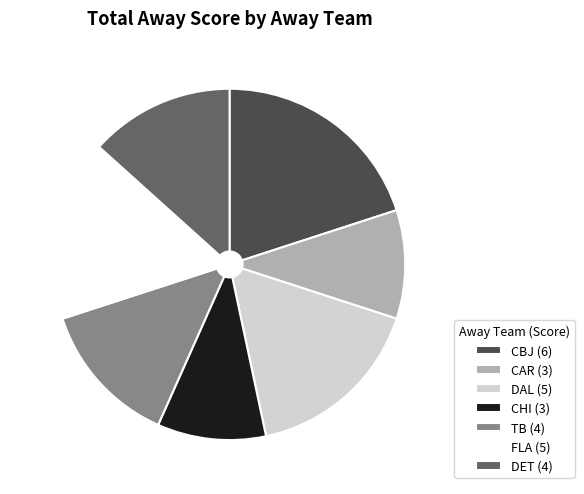

Does TB represent more than half of the total?

No